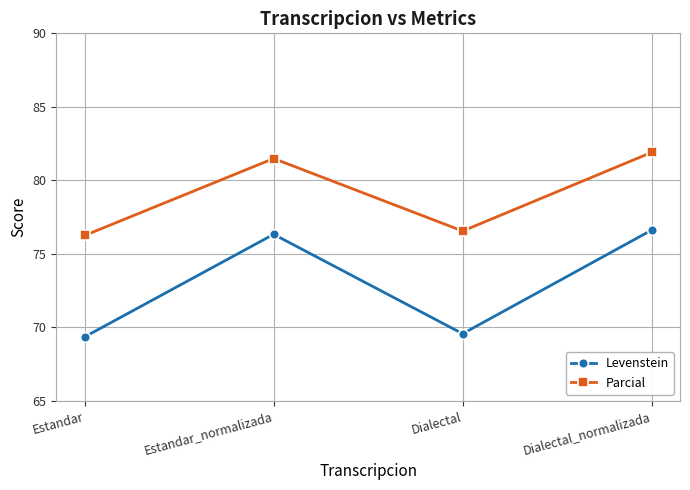

Which label corresponds to the largest value in the chart?

Dialectal_normalizada